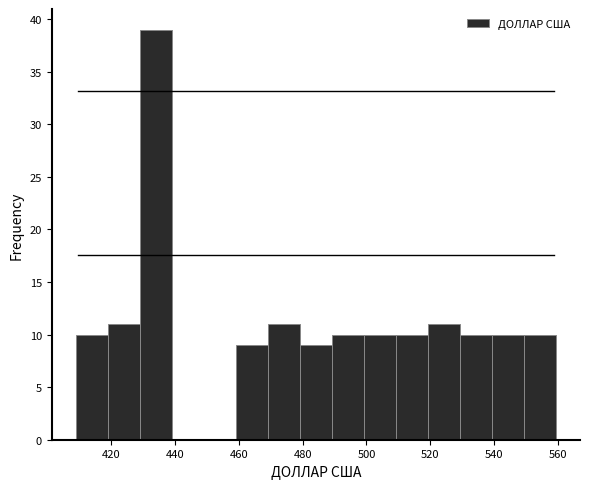

How tall is the bar that spans 510 to 520 on the x-axis? Neither the bar edges nor the heights are printed on the chart, so give them approximately, as read against the axes.

10